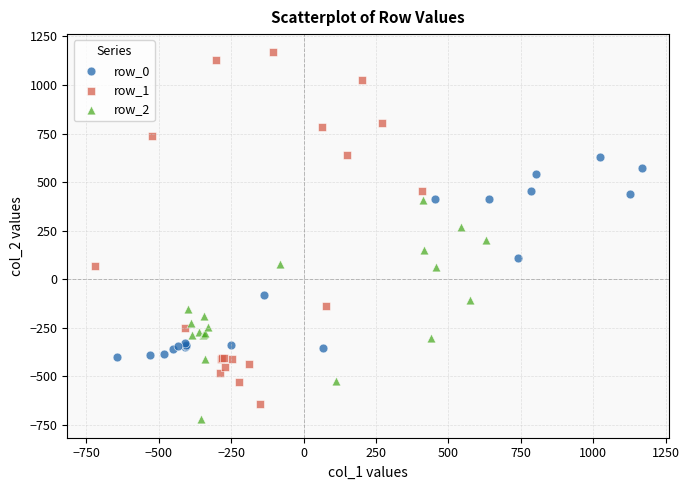

Which series has the largest Y range (max minus min)?

row_1